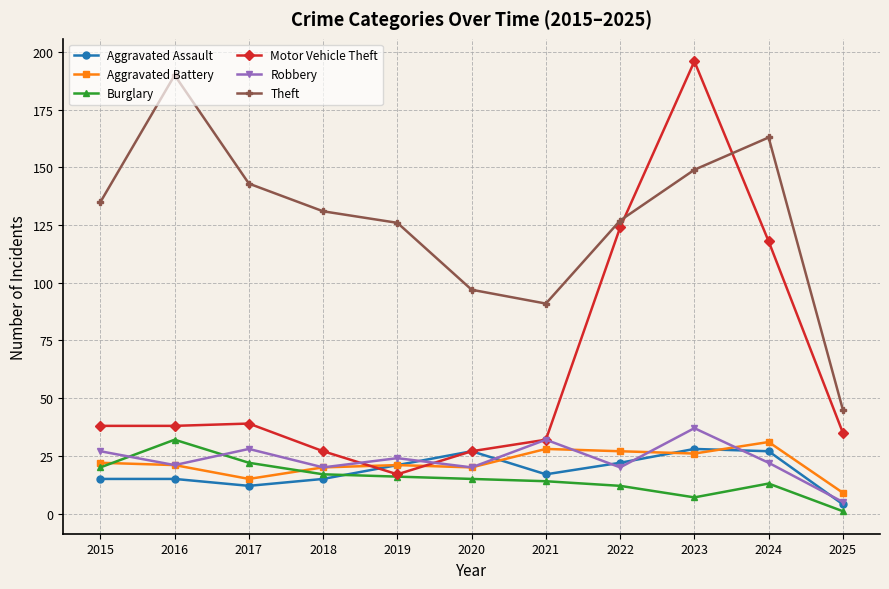

What is the approximate value of Motor Vehicle Theft at 2023, to the nearest 50?

200